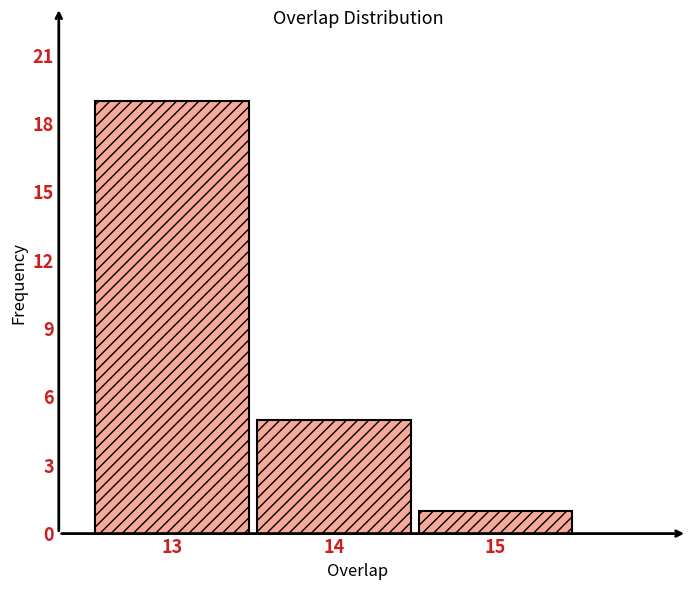

Which range on the x-axis has the tallest bar?

12.5 to 13.5